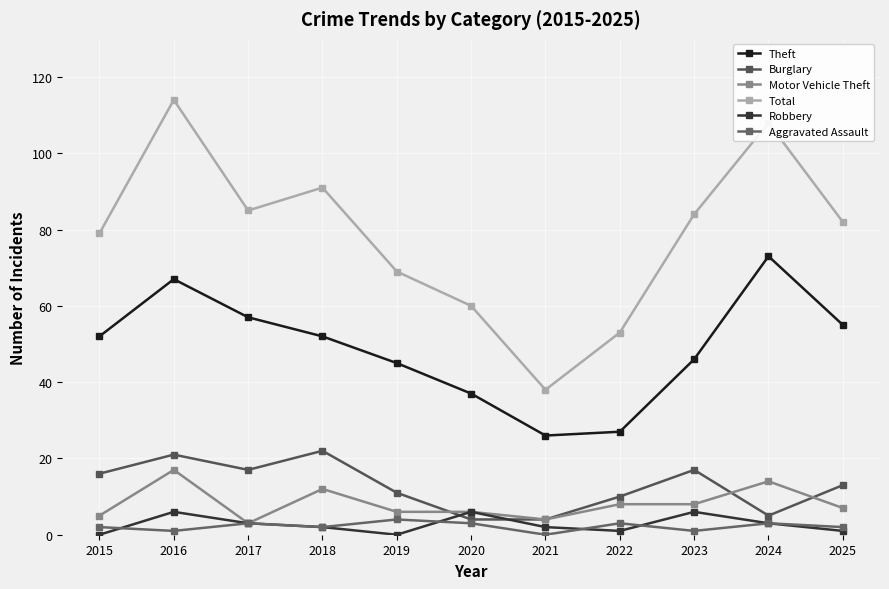

Which category has the lowest value across all series?

2015